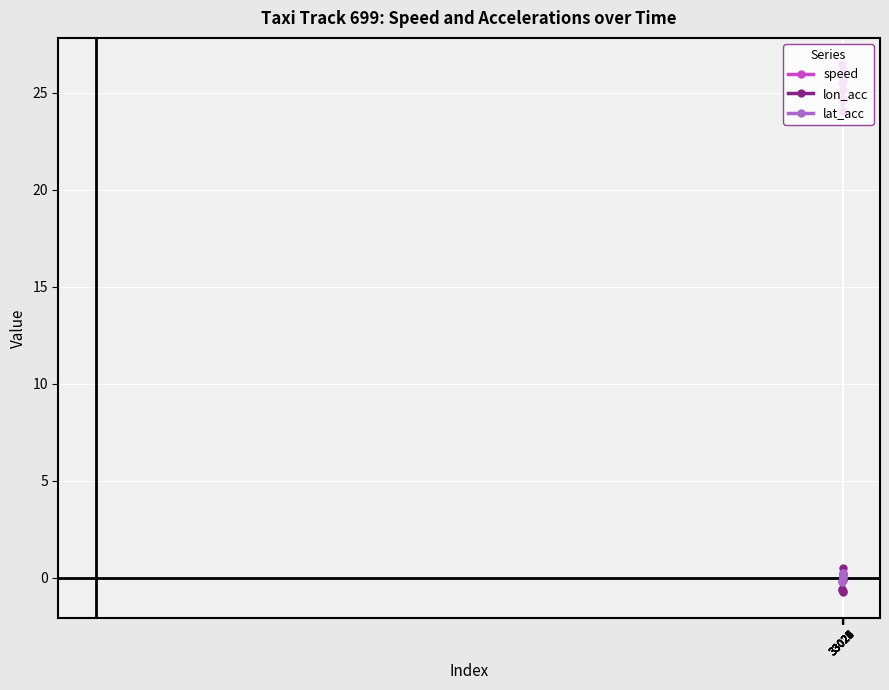

Which series has the largest total across all categories?

speed